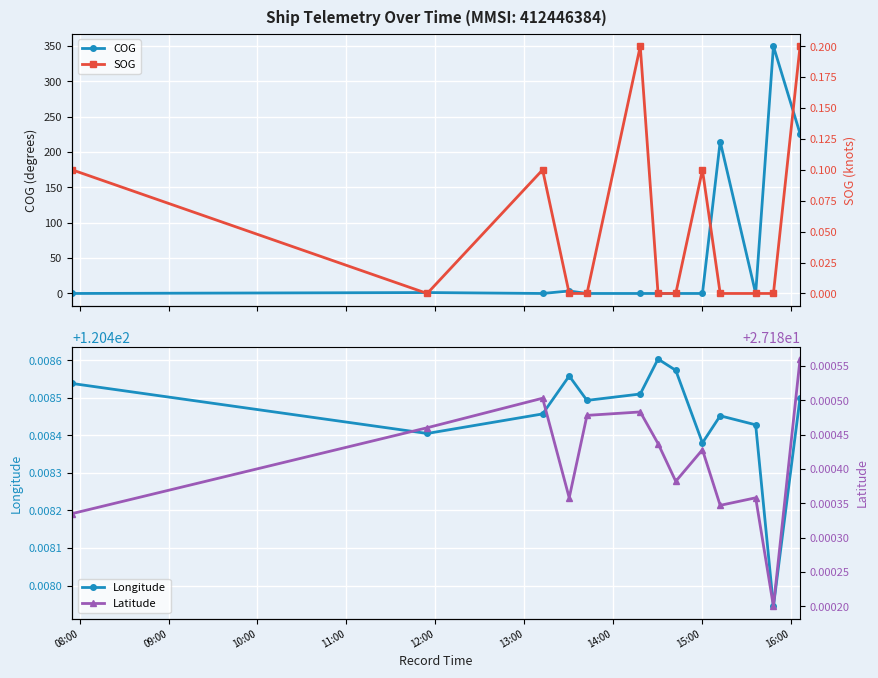

List the series in order of their peak value, lowest first.

SOG, Latitude, Longitude, COG